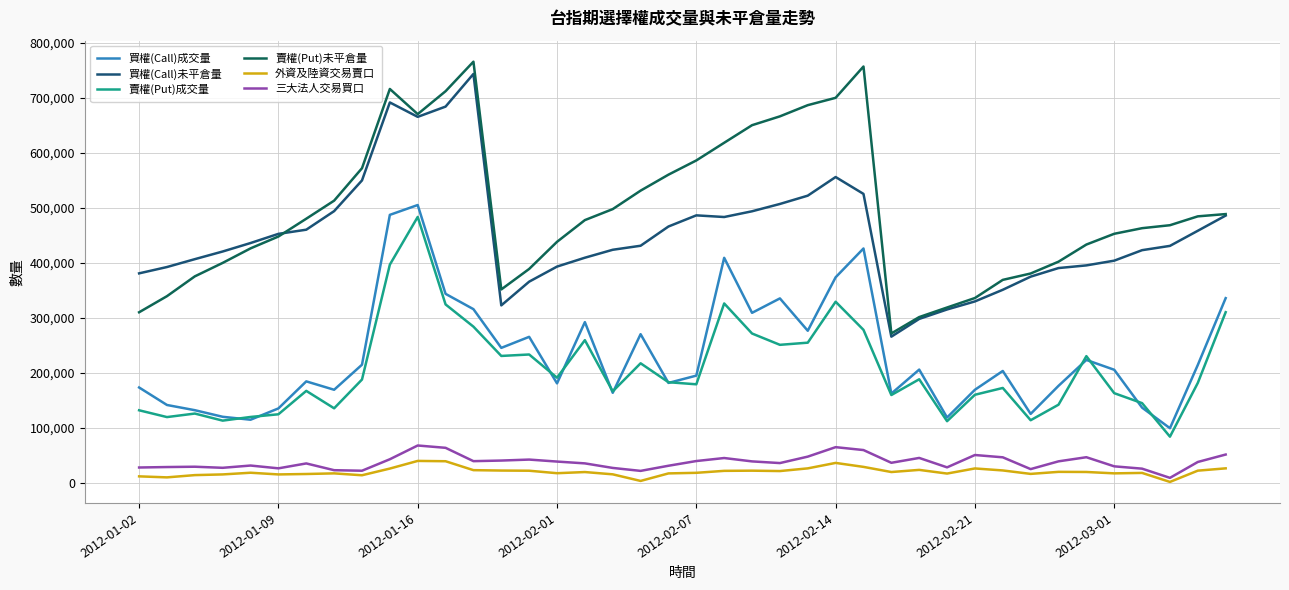

Which series has the largest total across all categories?

賣權(Put)未平倉量